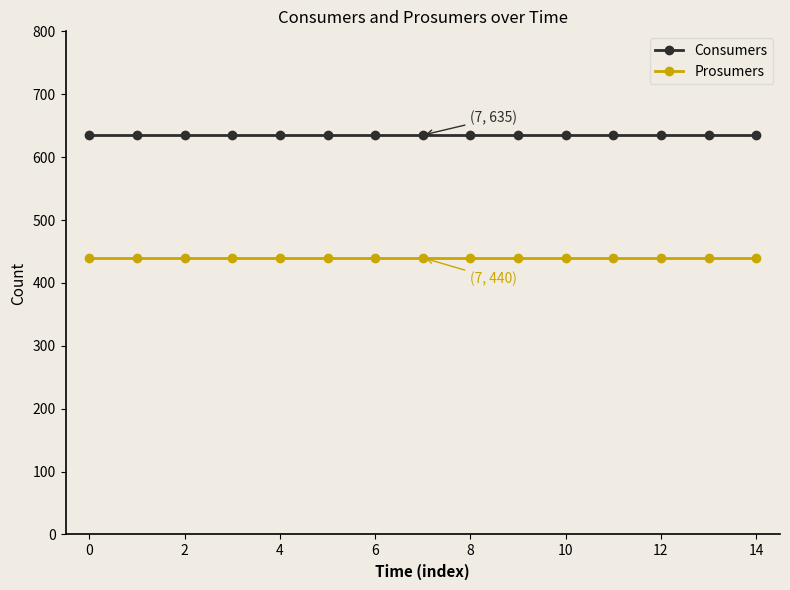

What is the value of the Prosumers point at the 4th from the left?

440